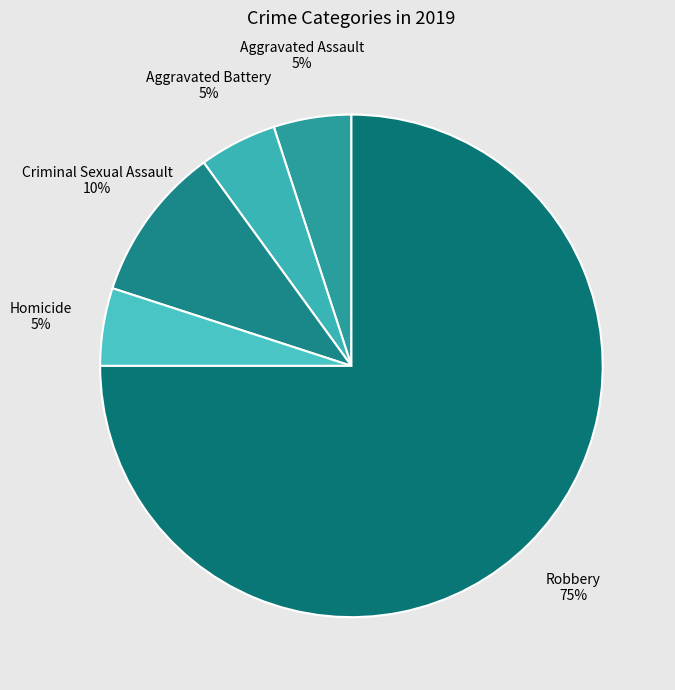

Combined, do Criminal Sexual Assault and Robbery account for over 50%?

Yes